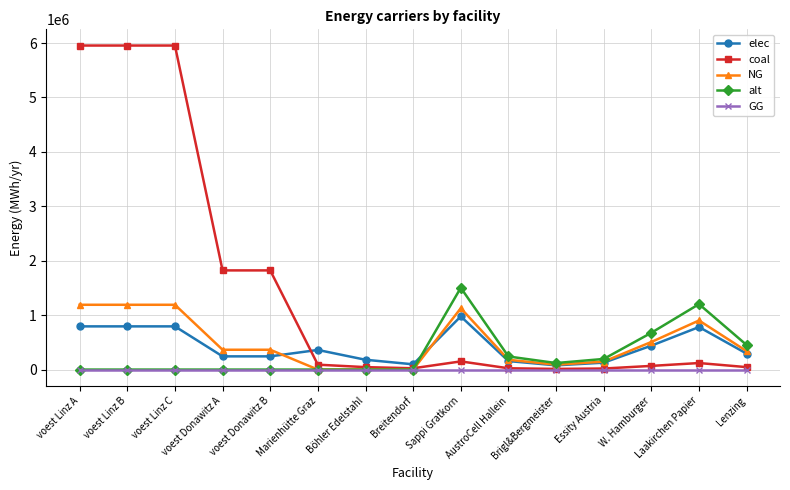

What is the difference between the highest and lowest values at Breitendorf?

96800.0